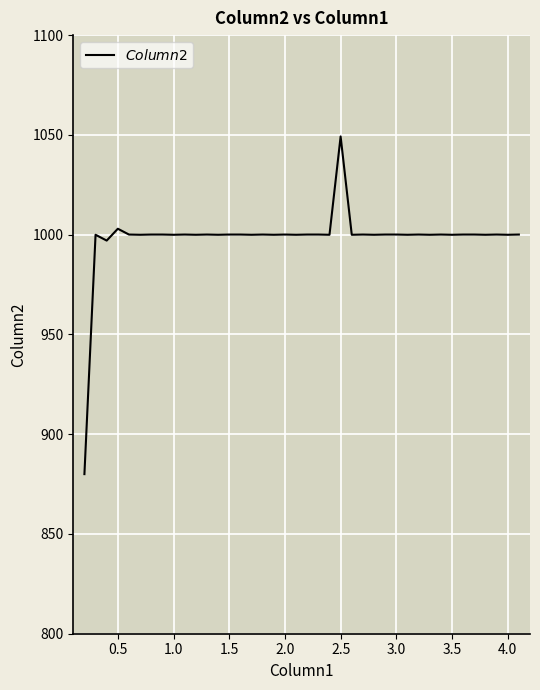

Does the chart have visible grid lines?

Yes